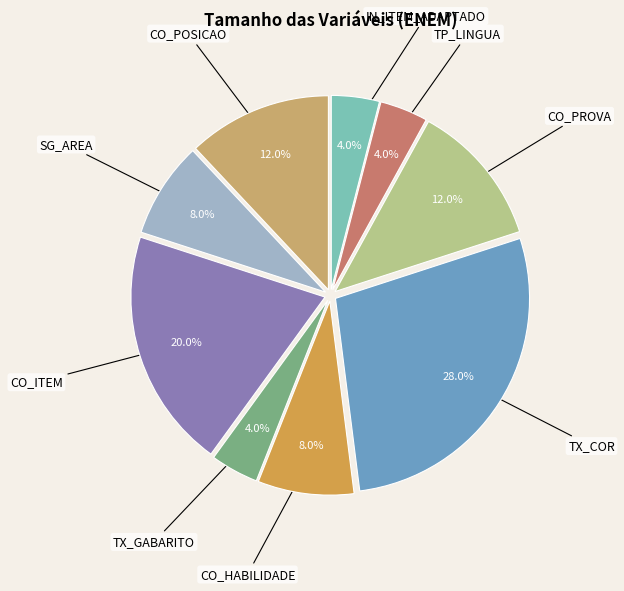

What is the largest slice in the pie chart?

TX_COR